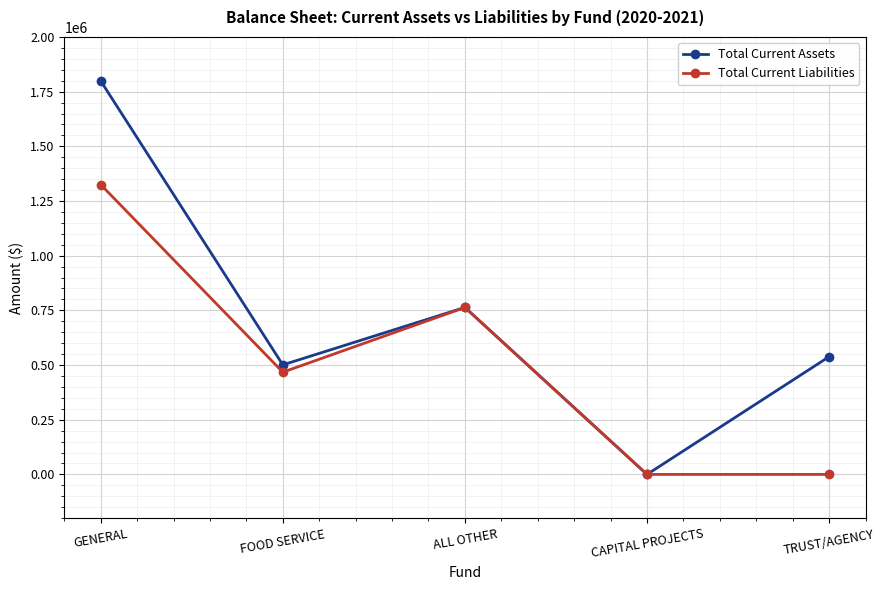

True or false: Total Current Assets has more than 0 interior local peaks.

True